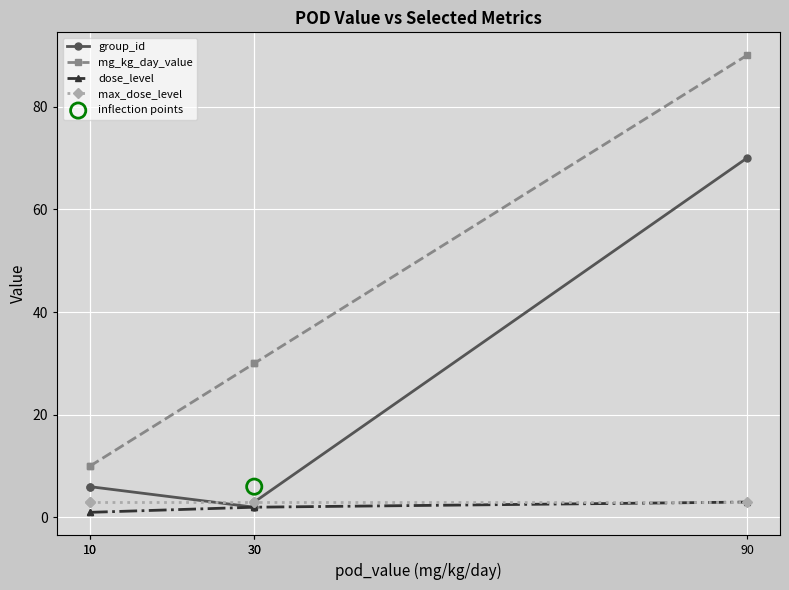

Which series has the largest total across all categories?

mg_kg_day_value